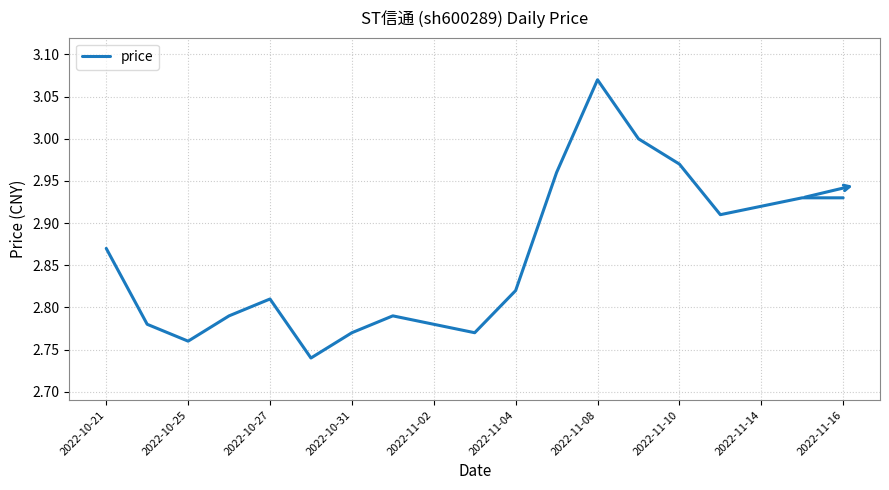

What is the difference between the maximum and minimum values?

0.3